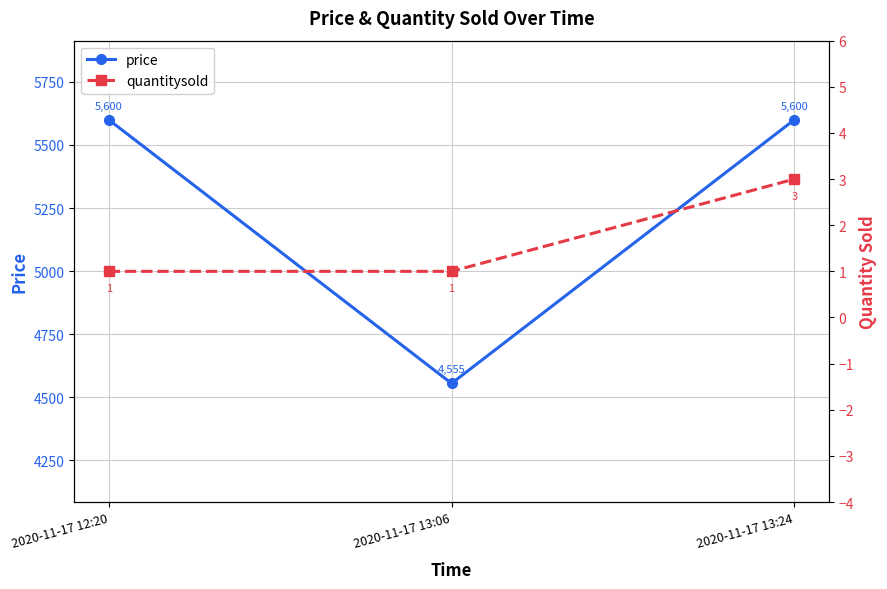

Which series has the largest total across all categories?

price